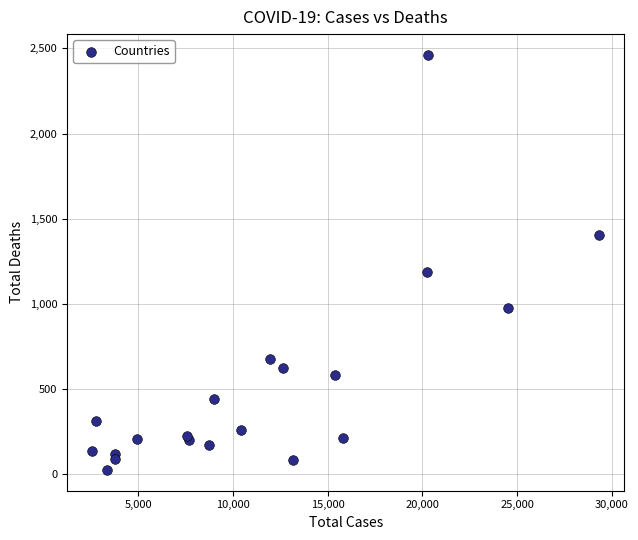

What Y value in the scatter plot is closest to 1243?

1190